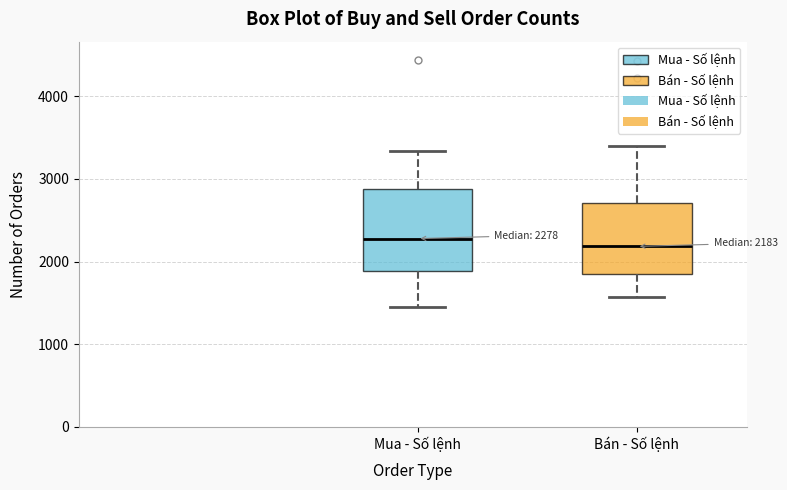

Which box is the tallest, from its lower edge to its upper edge?

Mua - Số lệnh